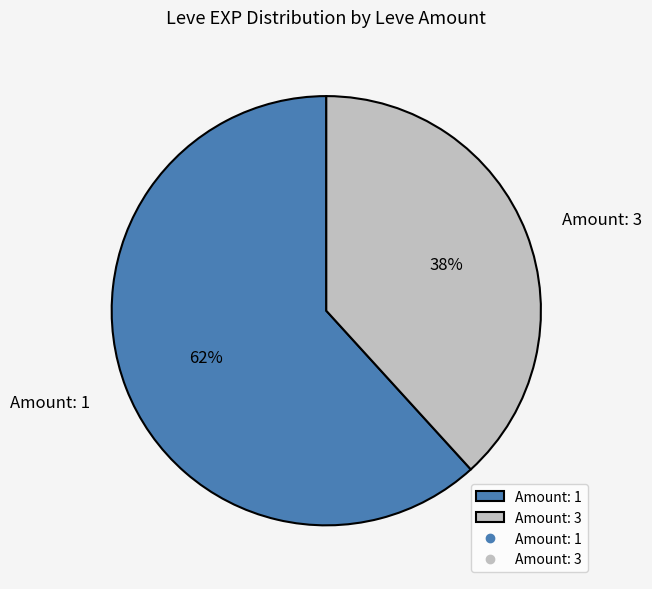

Combined, do Amount: 1 and Amount: 3 account for over 50%?

Yes